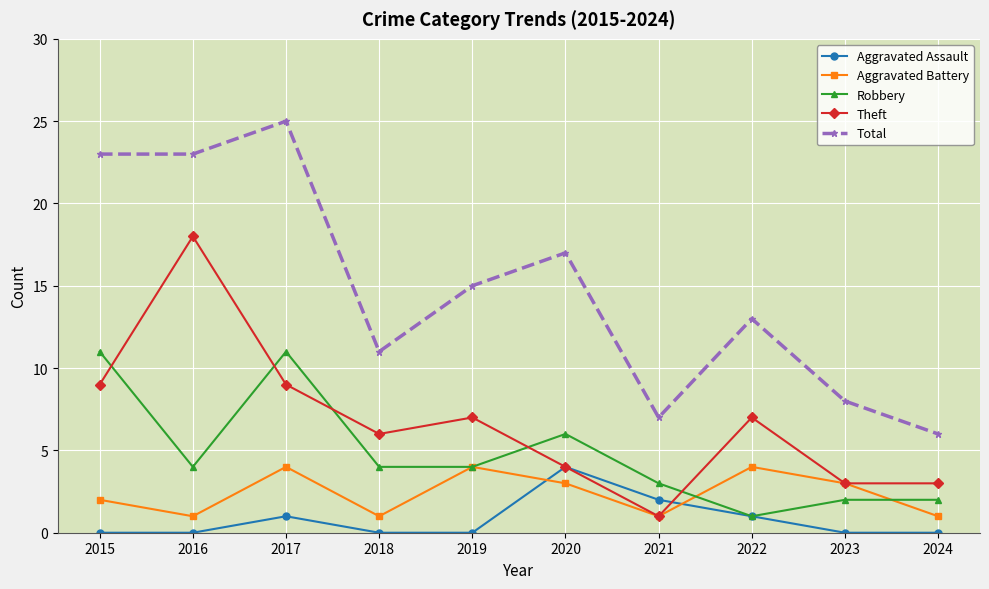

The value of Total at 2016 is 23. True or false?

True